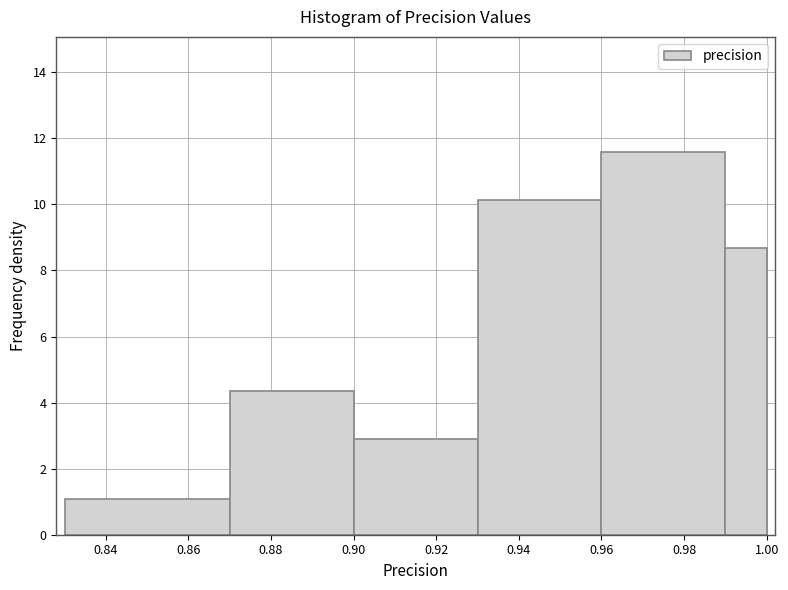

How tall is the bar that spans 0.96 to 0.99 on the x-axis? The values are not printed on the chart, so give them approximately, as read against the axis.

11.6